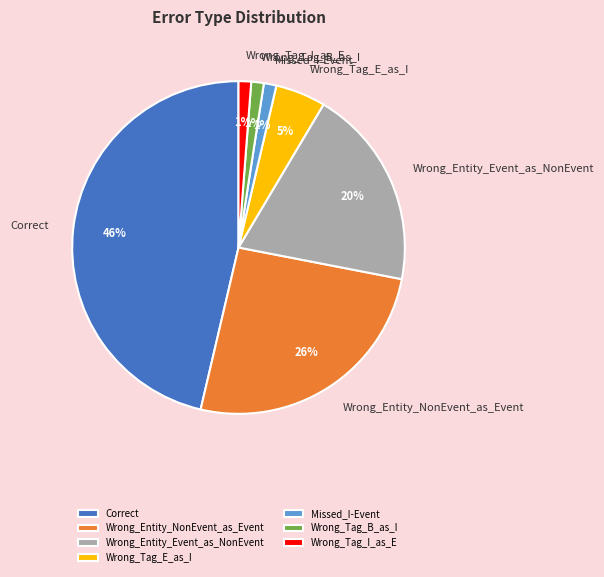

Is it true that Missed_I-Event is 1% of the pie?

True